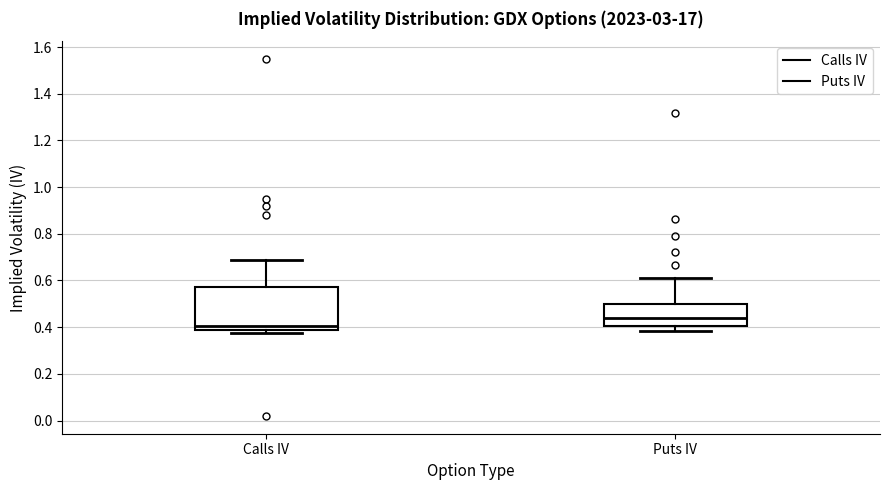

Reading left to right, read every box against the y-axis: the position of its median line, the range the box covers, and the ends of its whiskers. The values are not printed on the chart, so give them approximately, as read against the axis.

Calls IV: median 0.40, box 0.38 to 0.58, whiskers 0.38 (just below the box's lower edge) to 0.68
Puts IV: median 0.44, box 0.40 to 0.50, whiskers 0.38 to 0.62